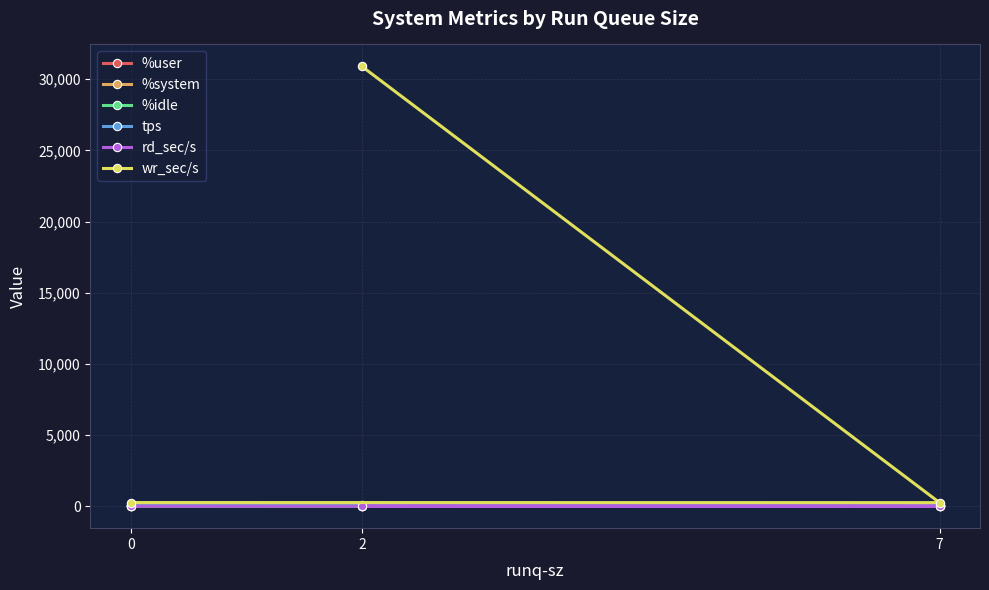

What is the average value of the %idle series?

31.3